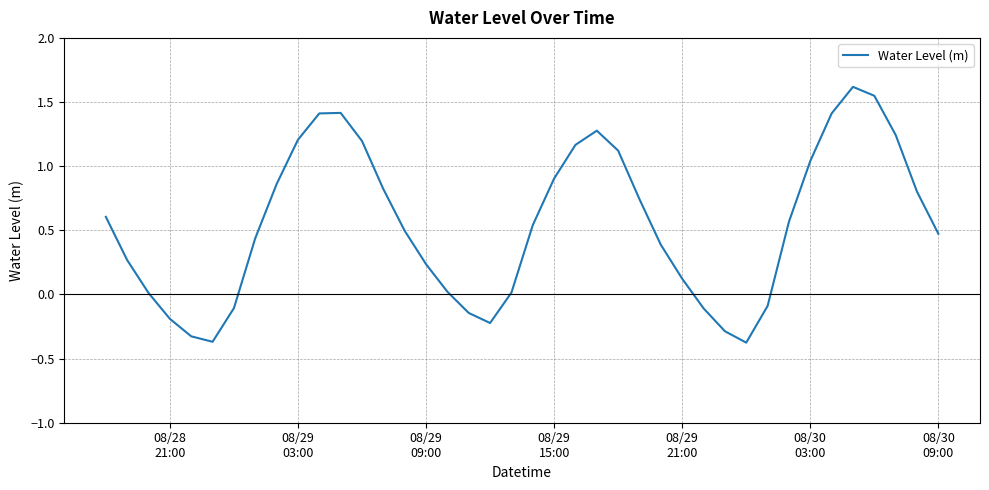

What is the difference between the maximum and minimum values?

2.0